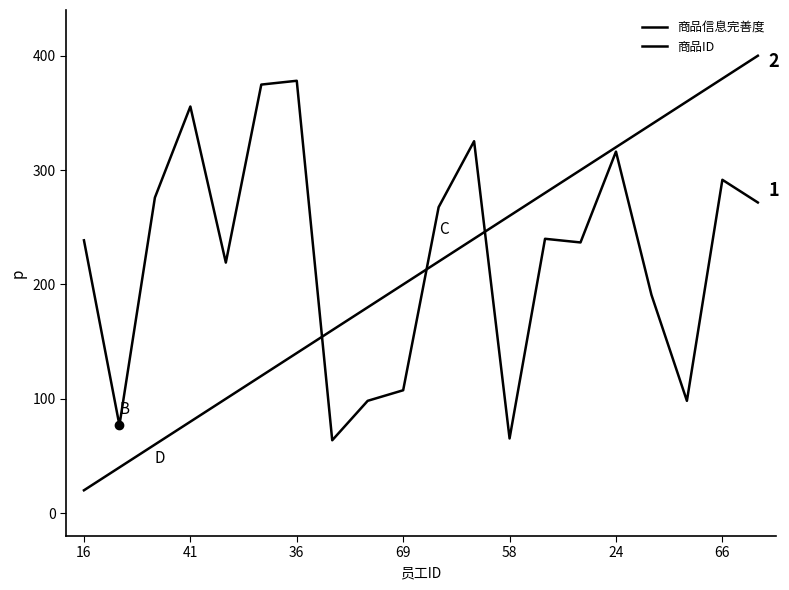

Which series has the largest range (max minus min)?

商品ID